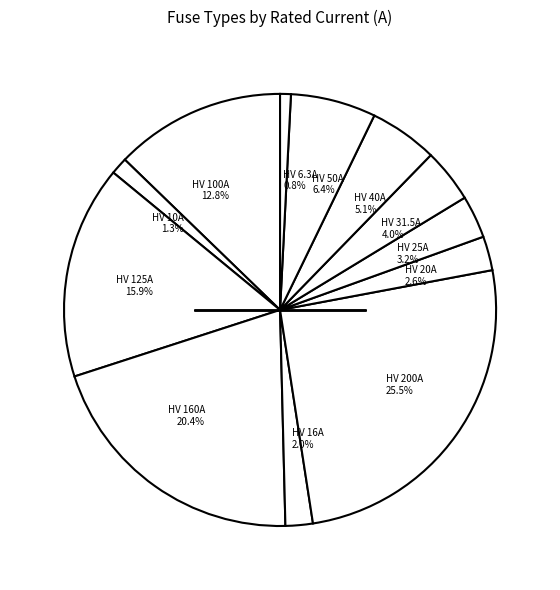

How many slices are in this pie chart?

12